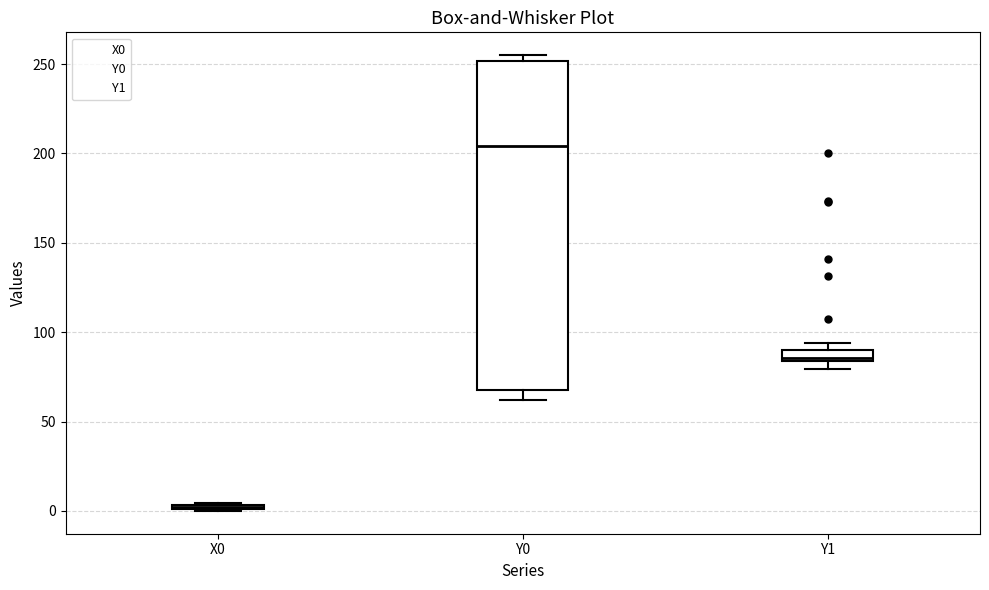

Which box has the highest median line?

Y0